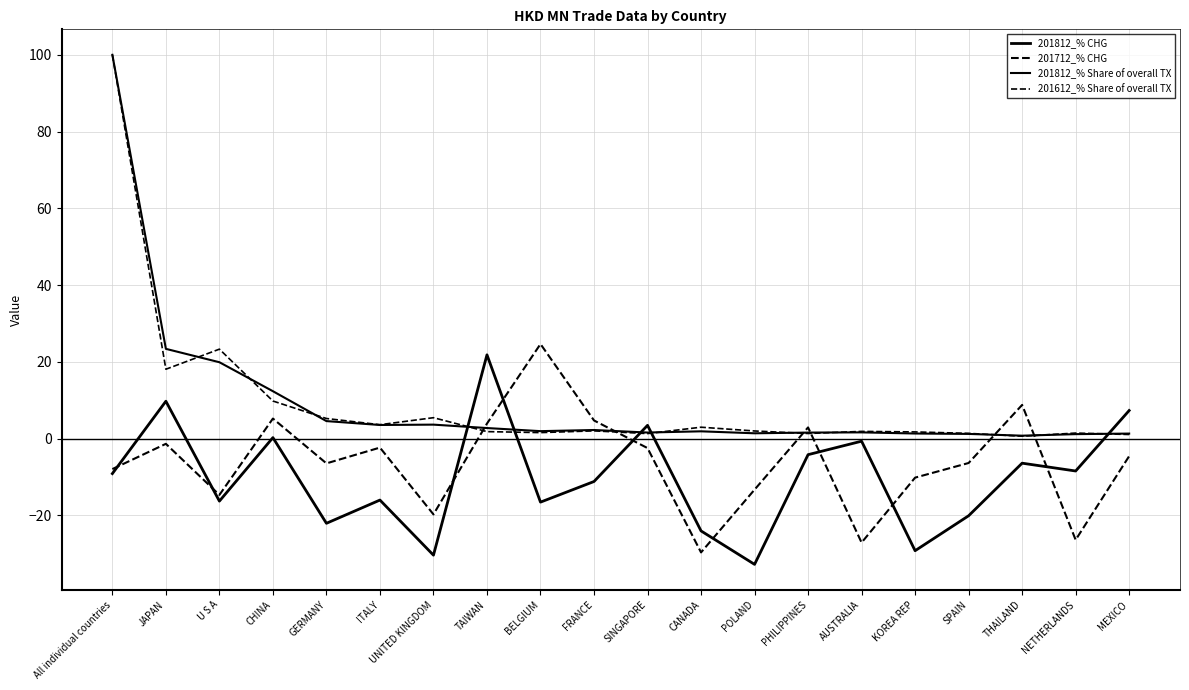

Reading left to right, extract all data points from this chart.

201812_% CHG: -9.1	9.7	-16.3	0.3	-22.1	-16.0	-30.4	21.8	-16.6	-11.2	3.5	-24.1	-32.8	-4.2	-0.7	-29.2	-20.1	-6.4	-8.4	7.3
201712_% CHG: -7.9	-1.4	-14.7	5.2	-6.5	-2.3	-19.8	3.9	24.6	4.7	-2.5	-29.7	-13.3	2.9	-27.1	-10.2	-6.4	8.8	-26.4	-4.6
201812_% Share of overall TX: 100.0	23.4	19.9	12.3	4.6	3.5	3.6	2.7	1.9	2.2	1.6	1.9	1.4	1.6	1.6	1.3	1.2	0.8	1.2	1.3
201612_% Share of overall TX: 100.0	18.1	23.3	9.8	5.2	3.6	5.4	1.8	1.6	2.0	1.3	3.0	2.0	1.3	1.9	1.7	1.4	0.6	1.4	1.1